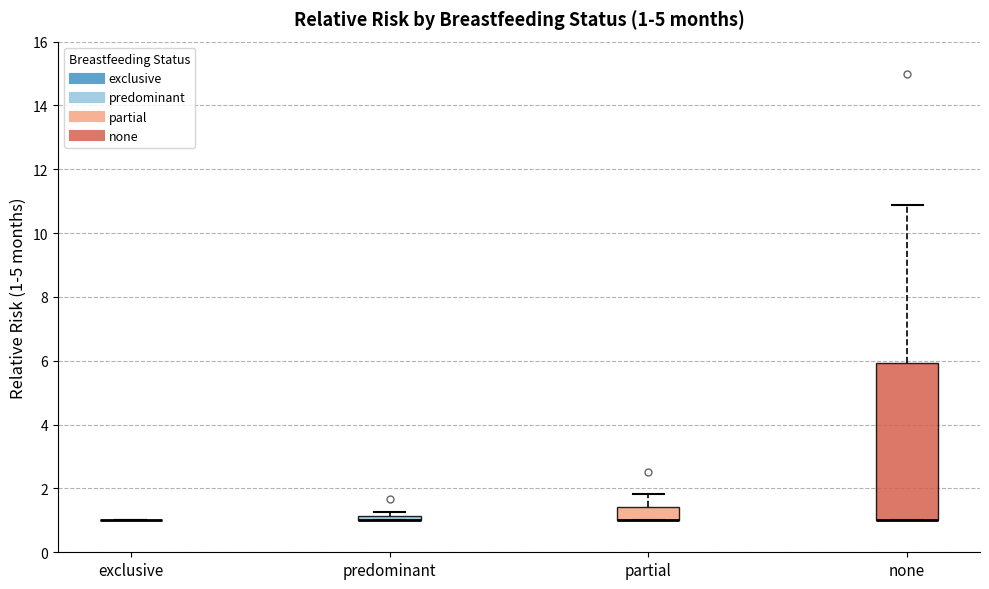

Which box is the tallest, from its lower edge to its upper edge?

none